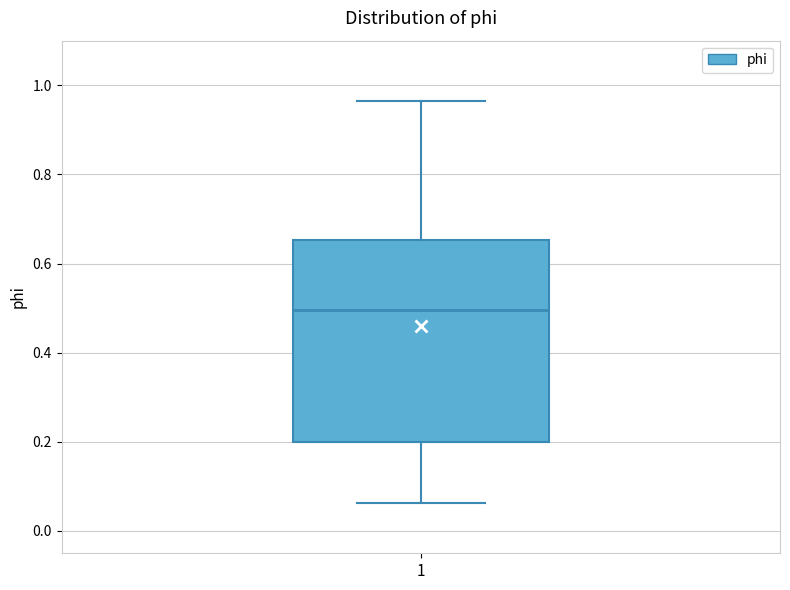

Read this box plot against the y-axis: the position of the median line, the range covered by the box, and the ends of both whiskers. The values are not printed on the chart, so give them approximately, as read against the axis.

median 0.50, box 0.20 to 0.66, whiskers 0.06 to 0.96